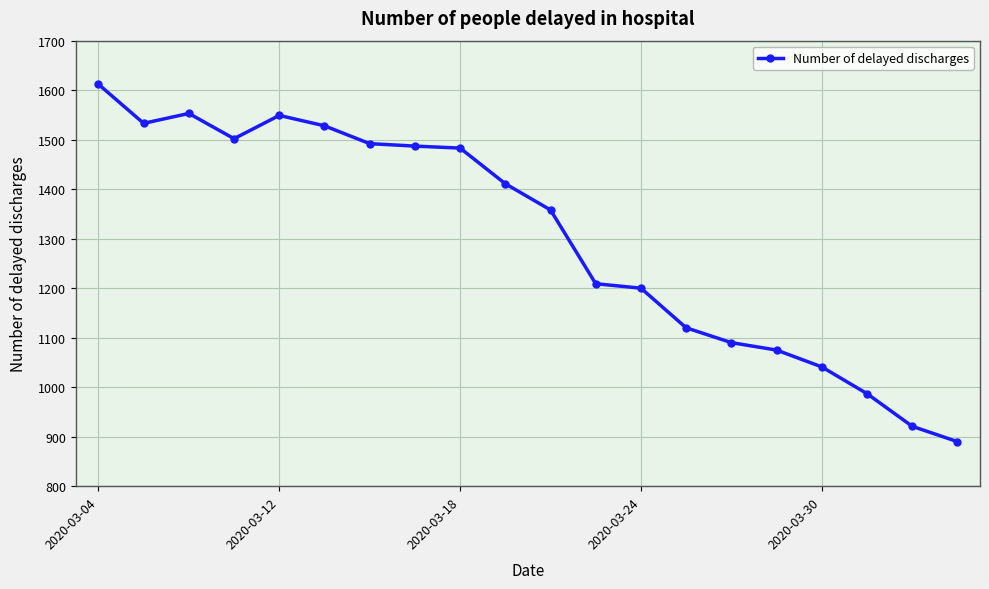

What is the smallest value displayed?

890